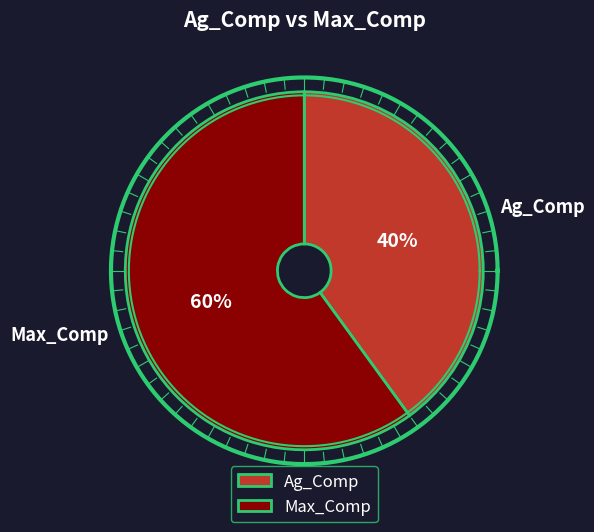

Which slice is the smallest?

Ag_Comp